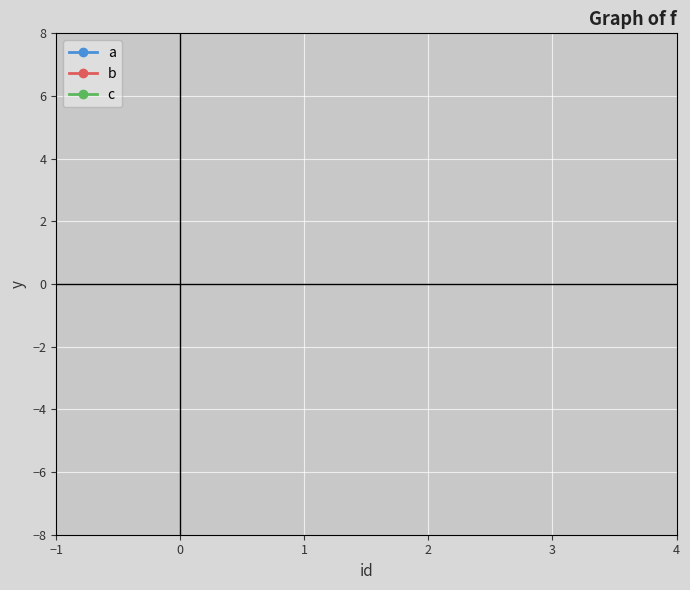

What is the minimum value for c?

3